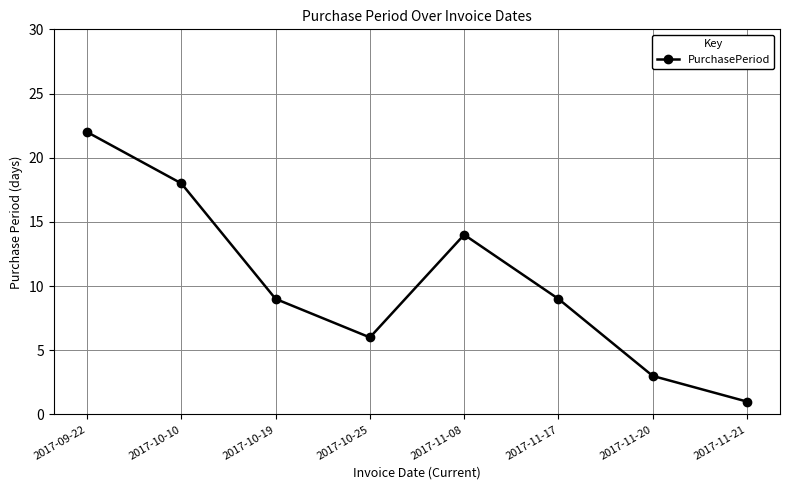

What is the smallest value displayed?

1